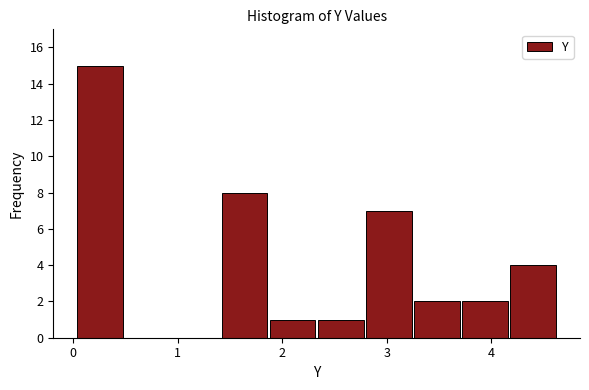

Reading left to right, transcribe this chart: for each bar, give the range it covers on the x-axis and its height. Neither the bar edges nor the heights are printed on the chart, so give them approximately, as read against the axes.

0.0 to 0.5: 15
0.5 to 0.9: 0
0.9 to 1.4: 0
1.4 to 1.9: 8
1.9 to 2.3: 1
2.3 to 2.8: 1
2.8 to 3.3: 7
3.3 to 3.7: 2
3.7 to 4.2: 2
4.2 to 4.6: 4